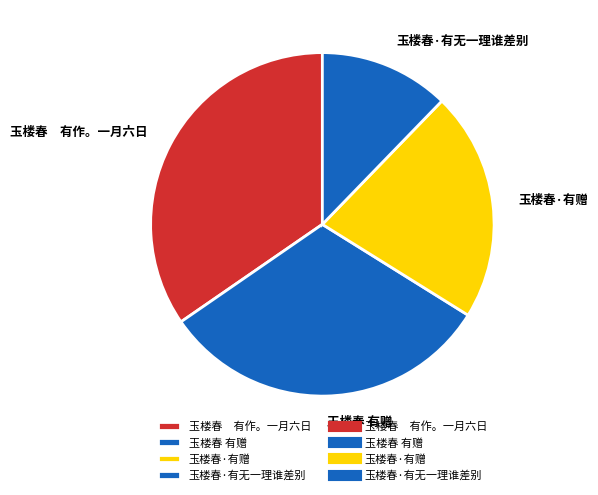

Between 玉楼春 有作。一月六日 and 玉楼春 有赠, which is larger?

玉楼春 有作。一月六日